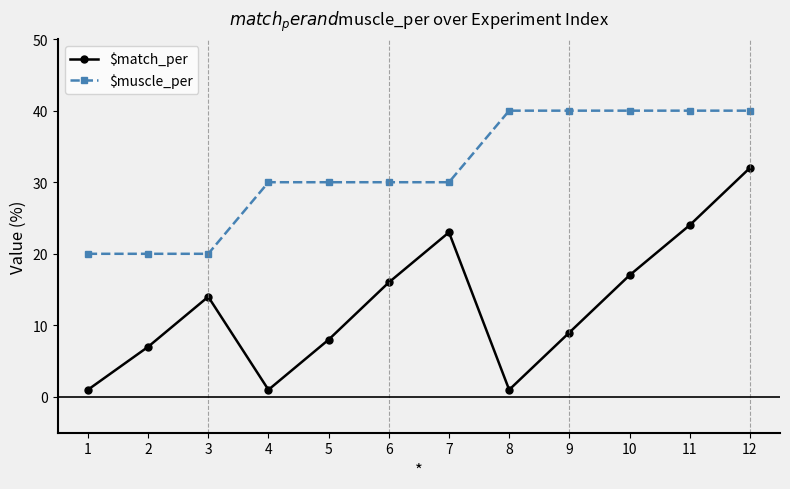

Between 3 and 5, which series saw the biggest shift?

$muscle_per